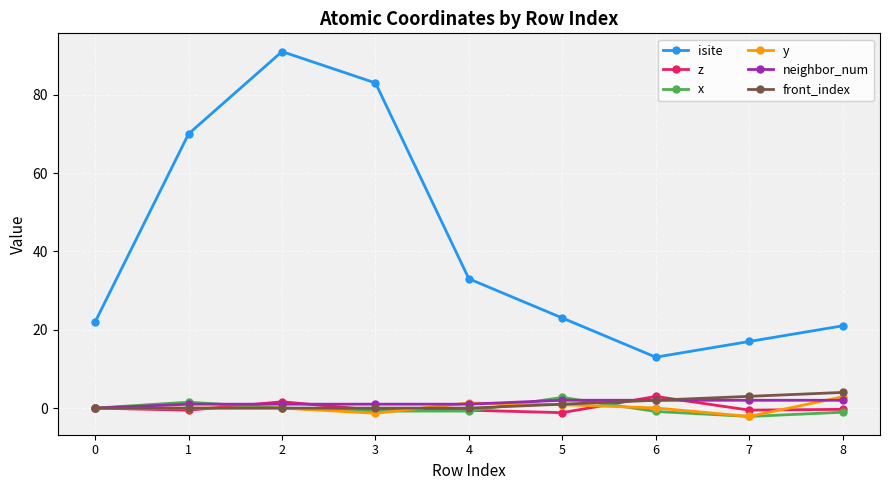

True or false: isite and x cross at least once.

False